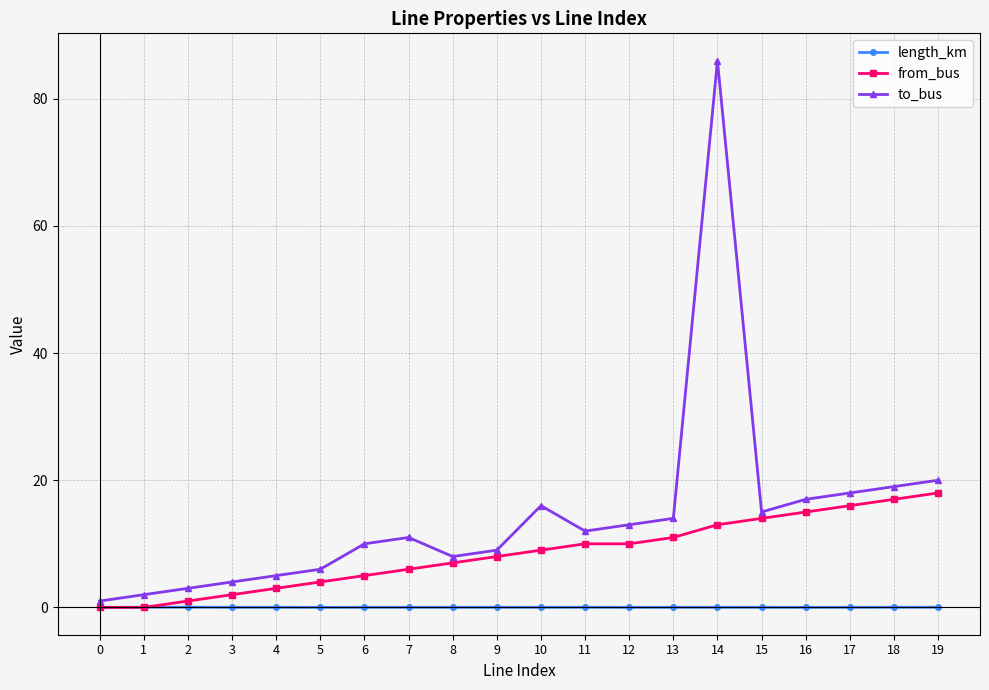

How many lines are shown in the chart?

3